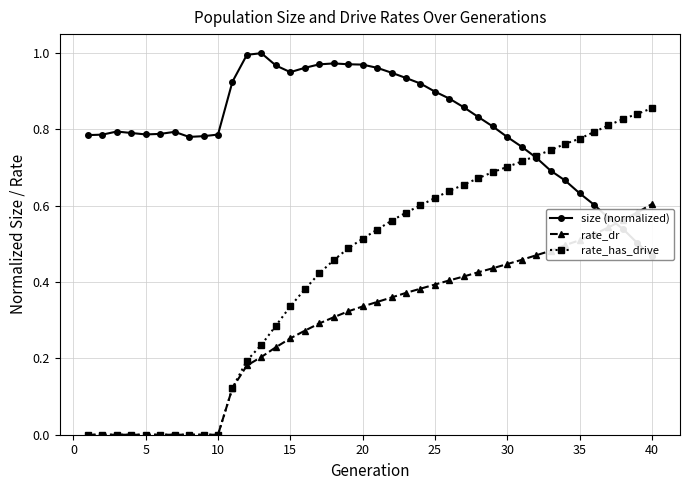

The rate_dr series shows 0.5 at 20. True or false?

False